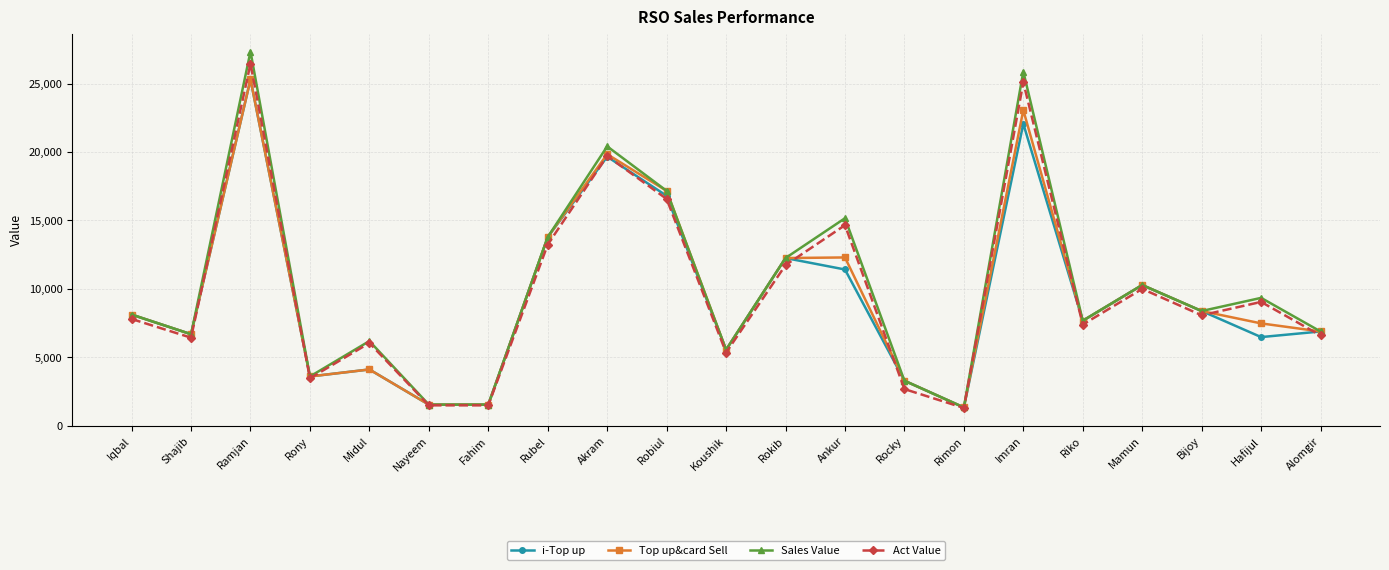

At which category does Sales Value reach its first local peak?

Ramjan